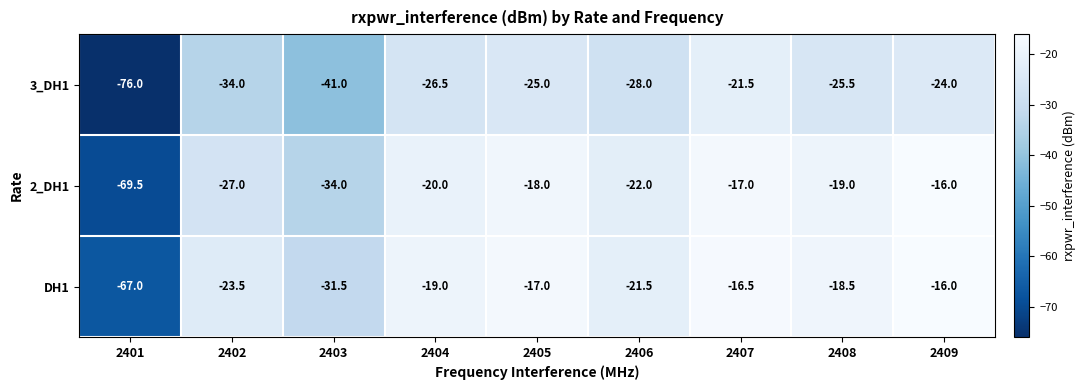

What is the average value of the 3_DH1 series?

-33.5